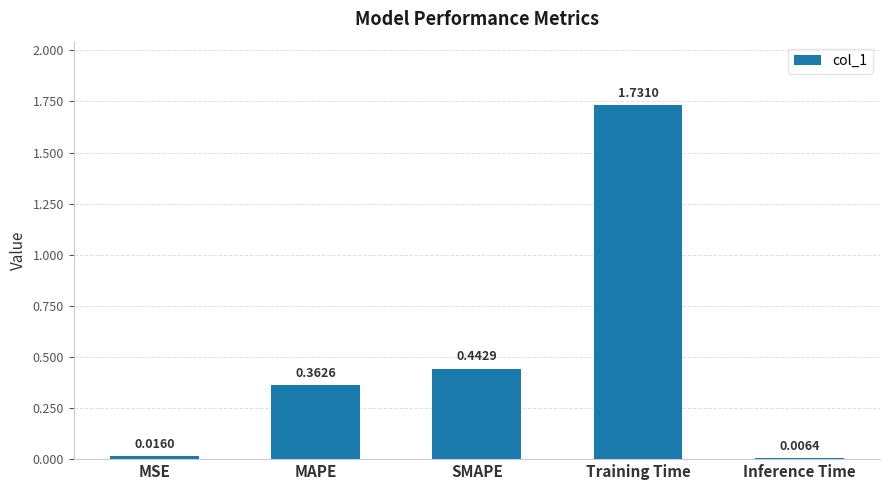

What is the change in value from MAPE to Training Time?

+1.4